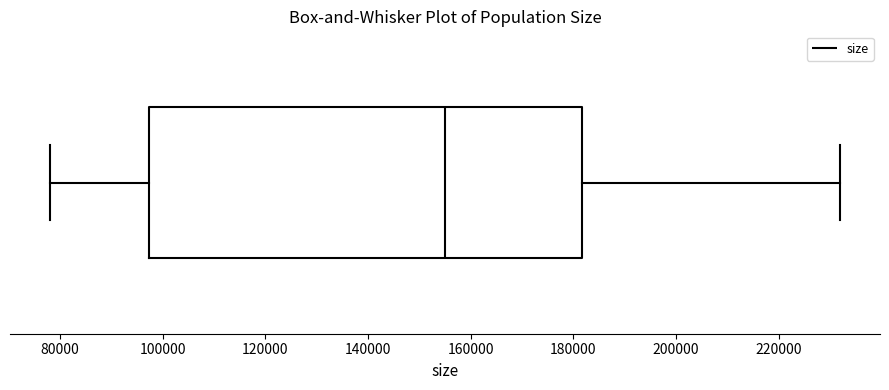

Where does the median line of the box sit on the x-axis? The values are not printed on the chart, so give them approximately, as read against the axis.

154000